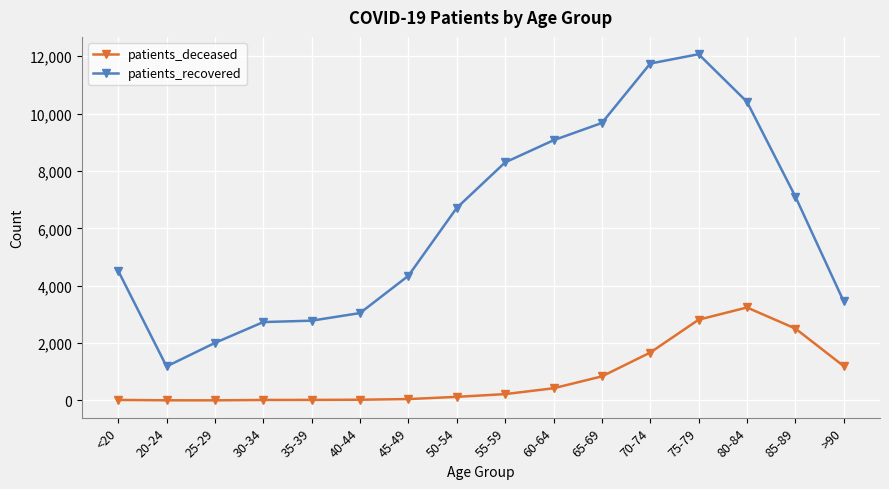

What is the label of the 12th point from the right?

35-39